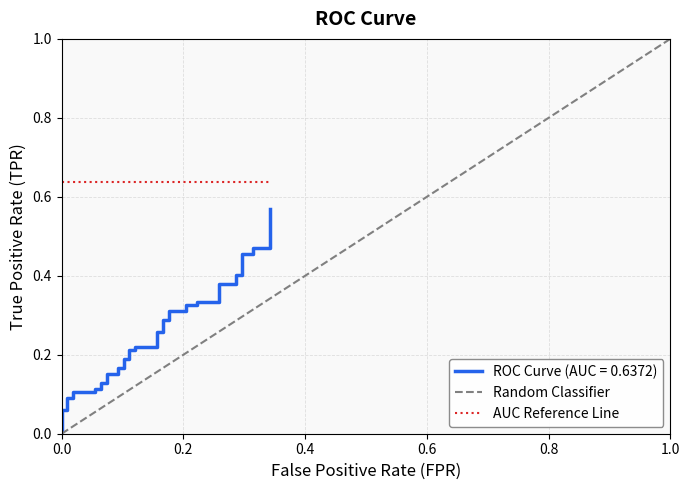

What is the difference between the maximum and minimum values?

0.6